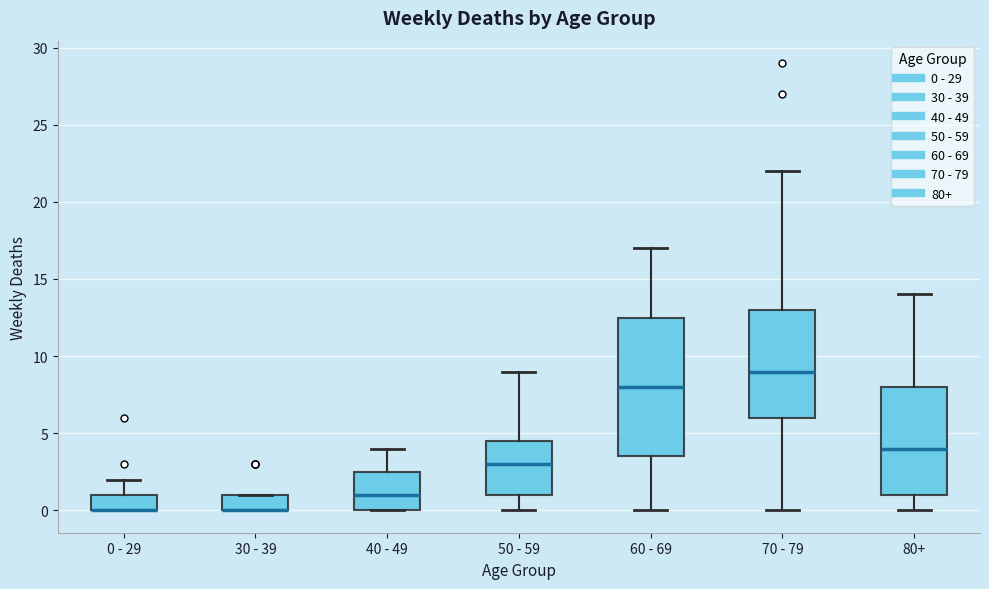

Reading left to right, transcribe this box plot: for each box, give where its median line is, the range the box spans, and where its two whiskers end, as read against the y-axis. The values are not printed on the chart, so give them approximately, as read against the axis.

0 - 29: median 0.0 (drawn on the box's lower edge), box 0.0 to 1.0, whiskers 0.0 to 2.0
30 - 39: median 0.0 (drawn on the box's lower edge), box 0.0 to 1.0, whiskers 0.0 to 1.0
40 - 49: median 1.0, box 0.0 to 2.5, whiskers 0.0 to 4.0
50 - 59: median 3.0, box 1.0 to 4.5, whiskers 0.0 to 9.0
60 - 69: median 8.0, box 3.5 to 12.5, whiskers 0.0 to 17.0
70 - 79: median 9.0, box 6.0 to 13.0, whiskers 0.0 to 22.0
80+: median 4.0, box 1.0 to 8.0, whiskers 0.0 to 14.0